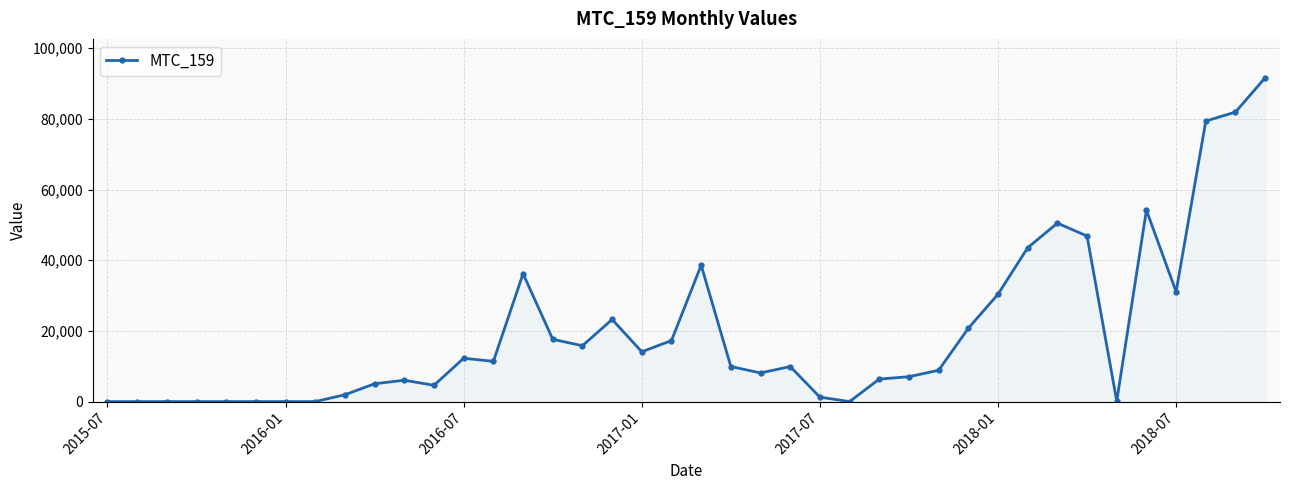

What is the difference between the maximum and minimum values?

91645